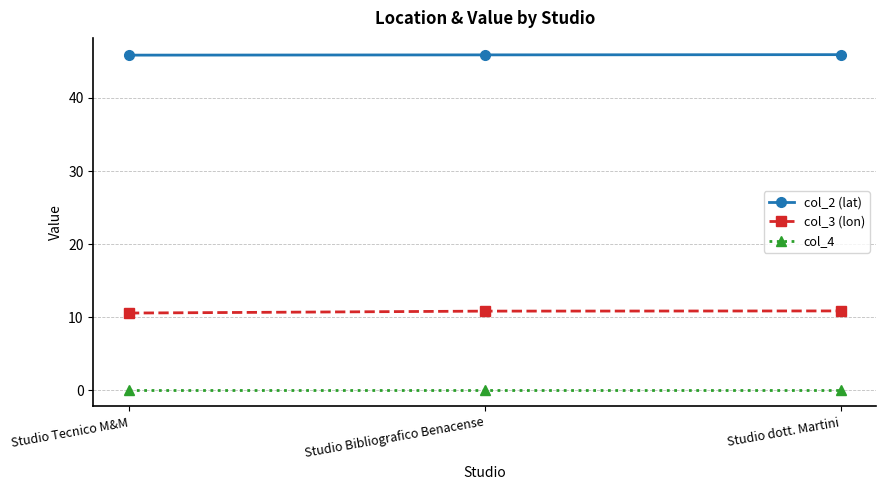

What is the greatest value displayed?

45.9